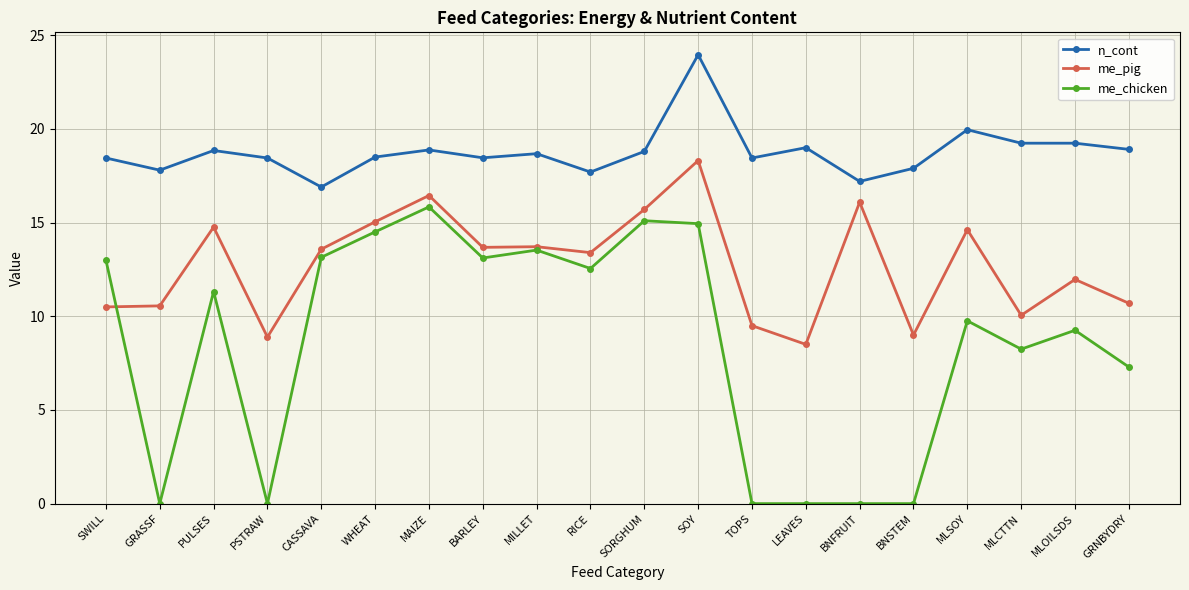

What is the label of the 9th point from the left?

MILLET